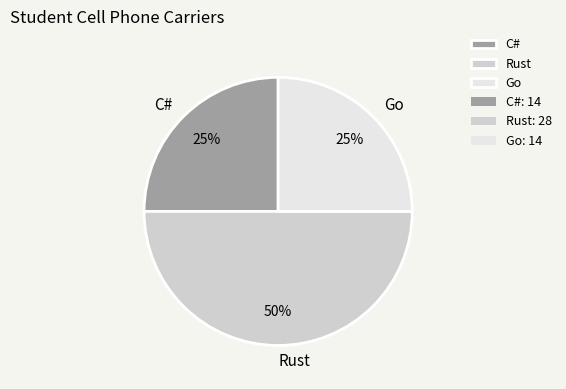

Do Rust and C# together represent more than half of the pie?

Yes